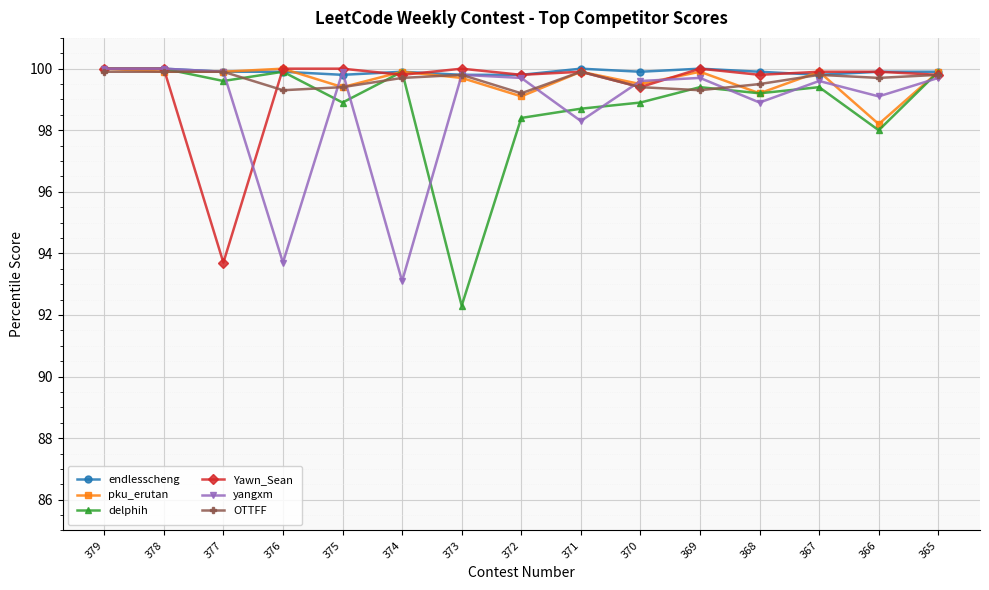

What is the value of the yangxm point at the 1st from the left?

100.0